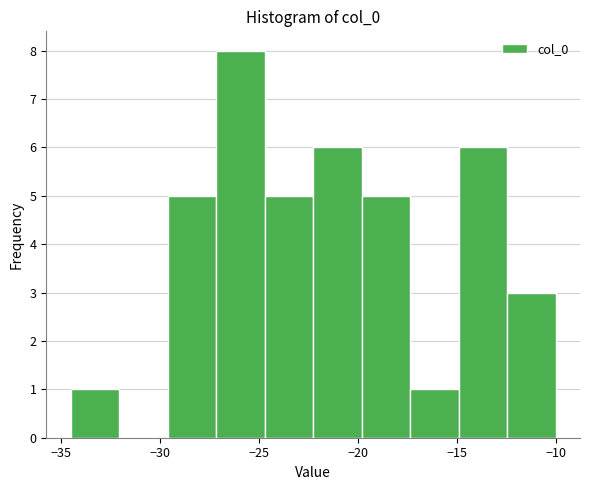

Over which range of the x-axis is the bar tallest?

-27.0 to -24.5